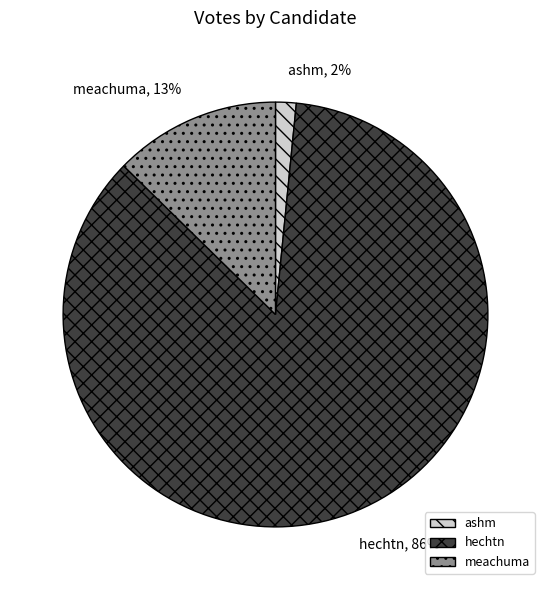

Is it true that ashm is 2% of the pie?

True